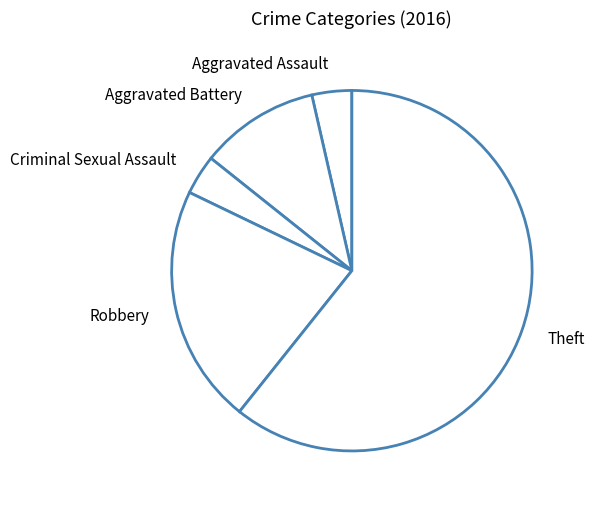

Does any single category account for the majority?

Yes